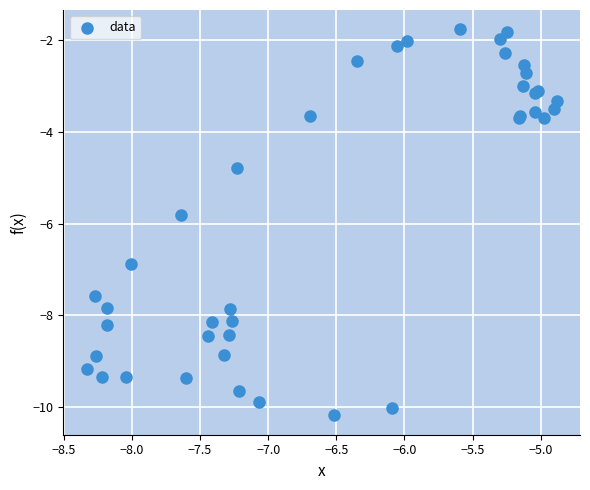

What Y value in the scatter plot is closest to -5?

-4.8